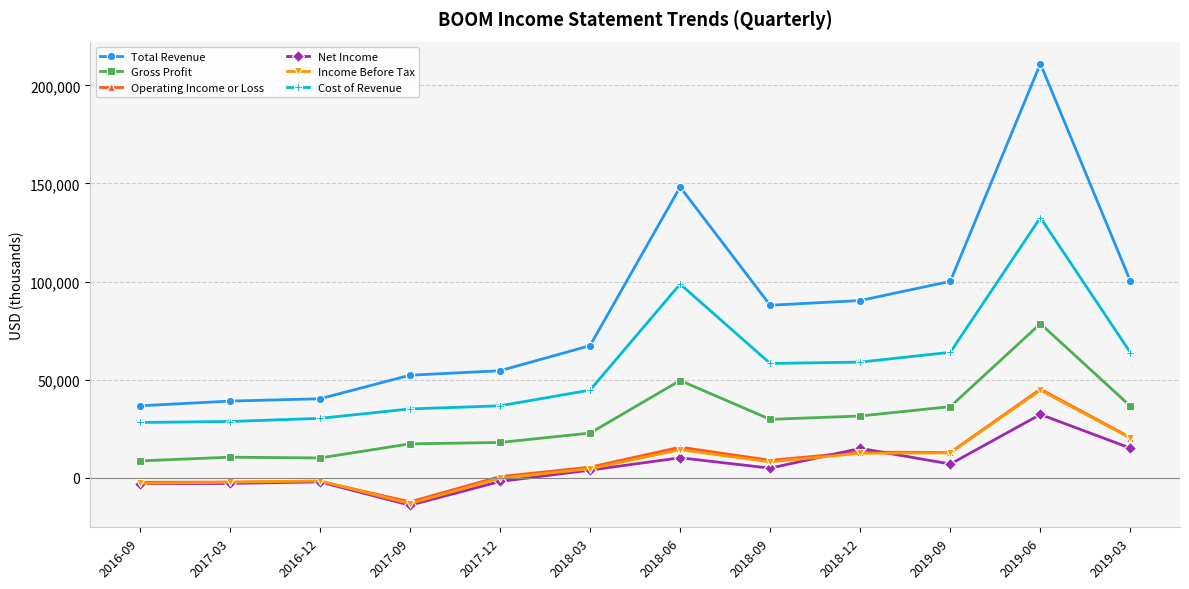

Which category has the highest value in the Net Income series?

2019-06